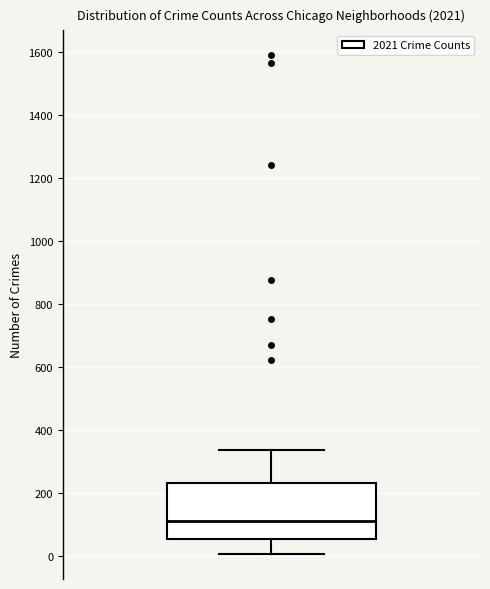

Read this box plot against the y-axis: the position of the median line, the range covered by the box, and the ends of both whiskers. The values are not printed on the chart, so give them approximately, as read against the axis.

median 120, box 60 to 240, whiskers 0 to 340